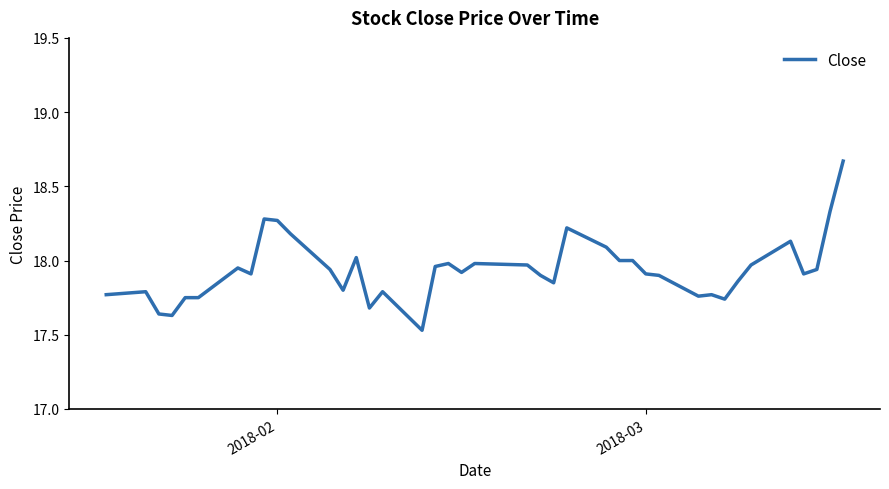

What is the difference between the maximum and minimum values?

1.1